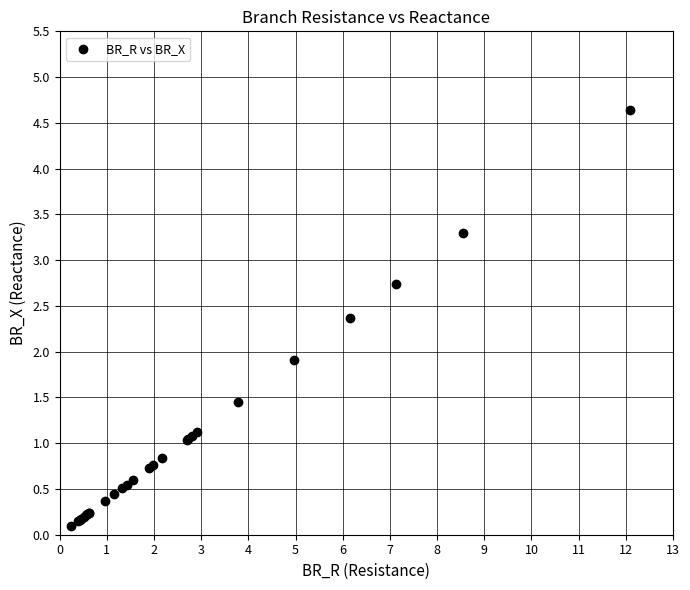

What Y value in the scatter plot is closest to 2?

1.9